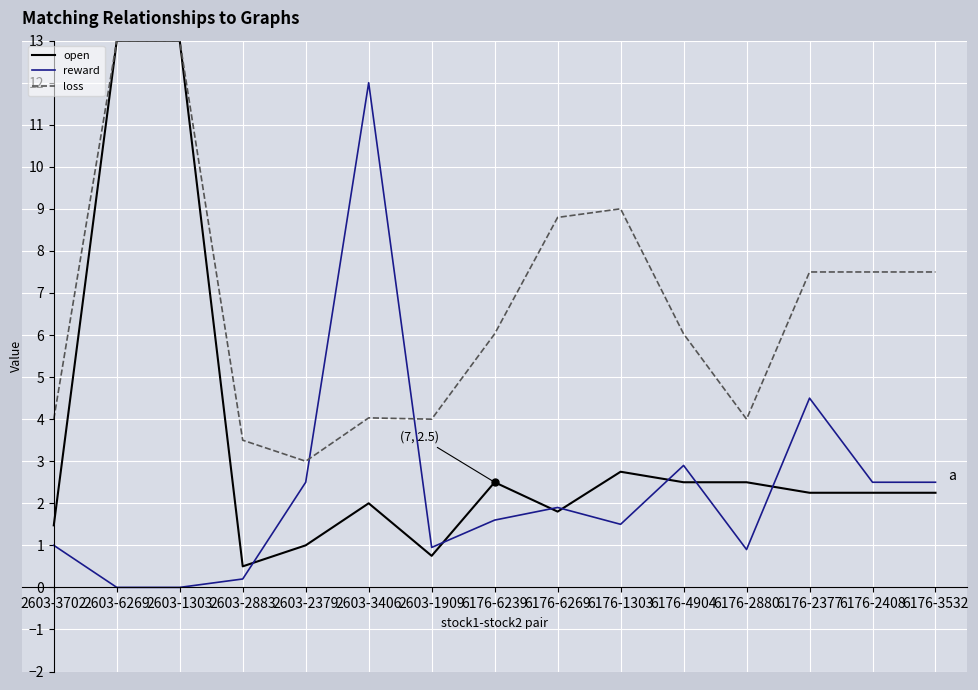

Which series ends up on top after the final intersection of open and reward?

reward